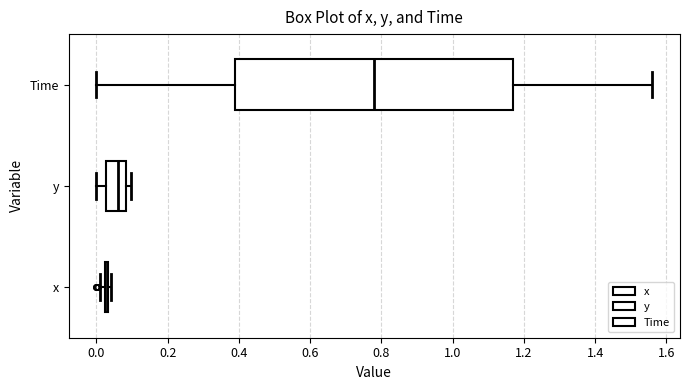

Reading bottom to top, read every box against the x-axis: the position of its median line, the range the box covers, and the ends of its whiskers. The values are not printed on the chart, so give them approximately, as read against the axis.

x: box collapsed to a line at 0.02, whiskers 0.02 to 0.04
y: median 0.06, box 0.02 to 0.08, whiskers 0.00 to 0.10
Time: median 0.78, box 0.40 to 1.18, whiskers 0.00 to 1.56